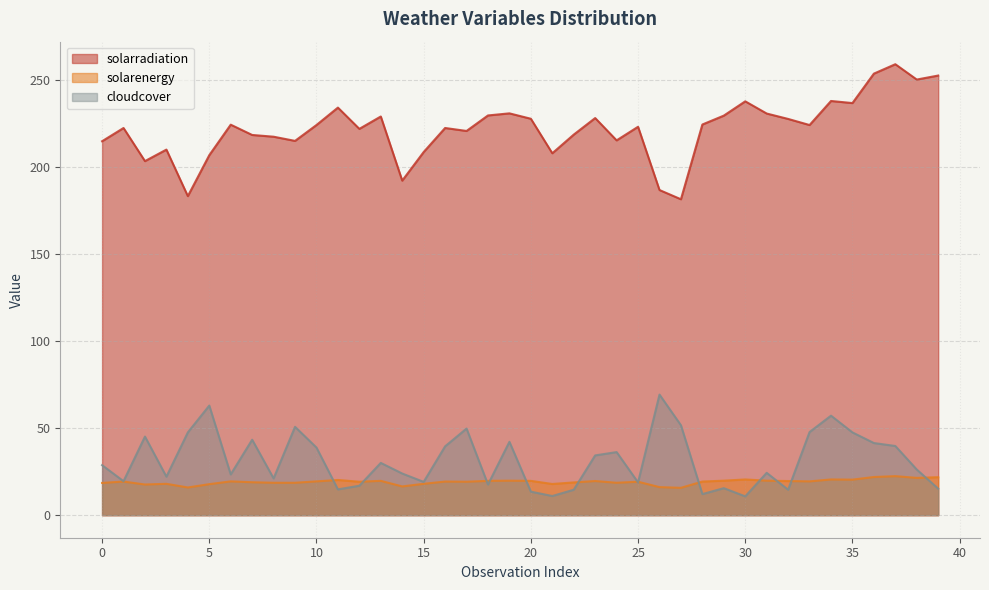

How many categories are shown in the chart?

40